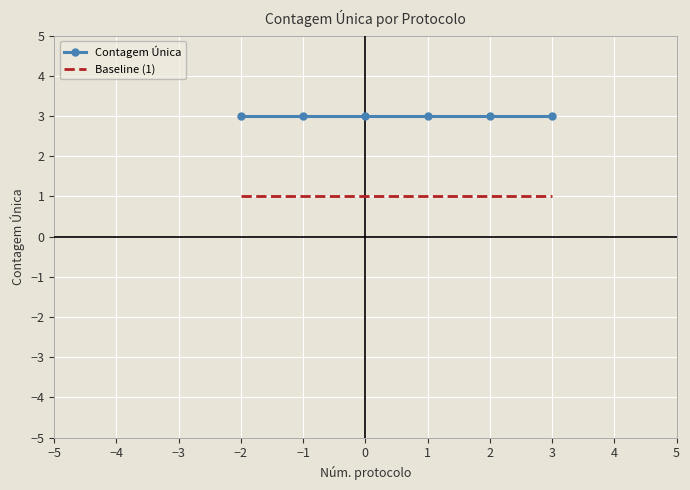

At 3, list the series in order from largest to smallest.

Contagem Única, Baseline (1)